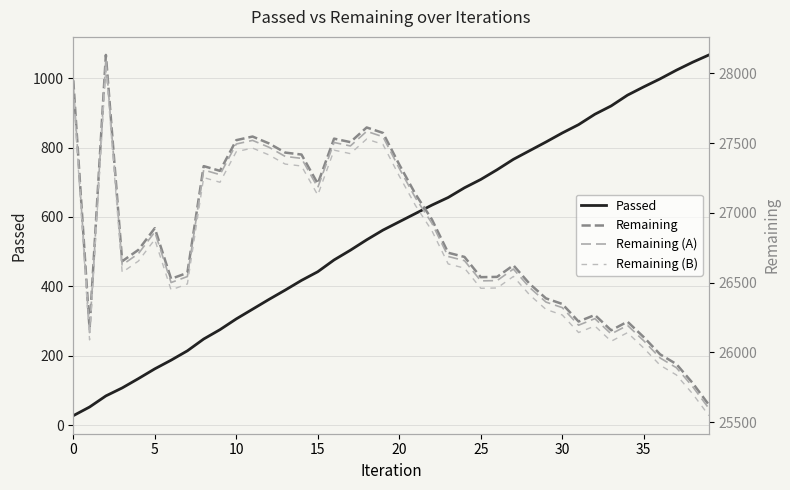

Which series has the widest spread of values?

Remaining